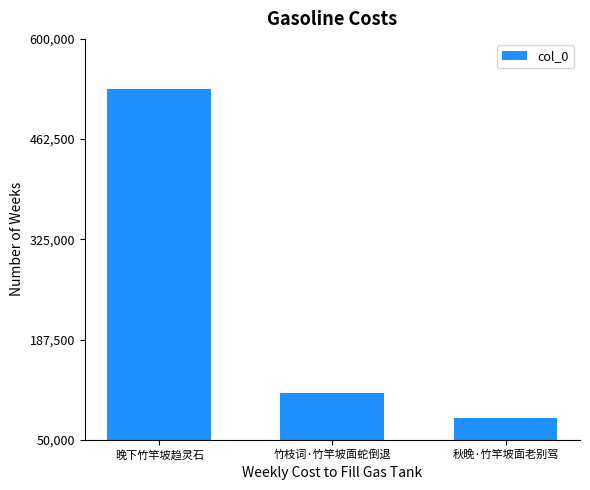

What is the difference between the maximum and minimum values?

450423